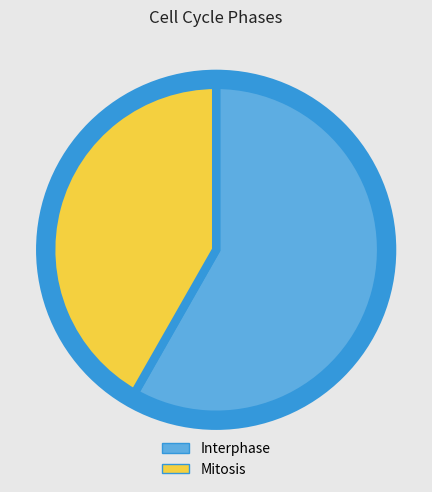

The Interphase slice represents 58% of the pie. True or false?

True